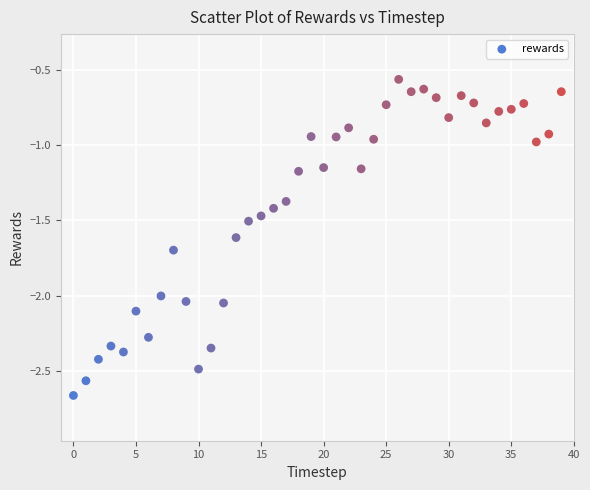

What is the range of Y values (max minus min)?

2.1